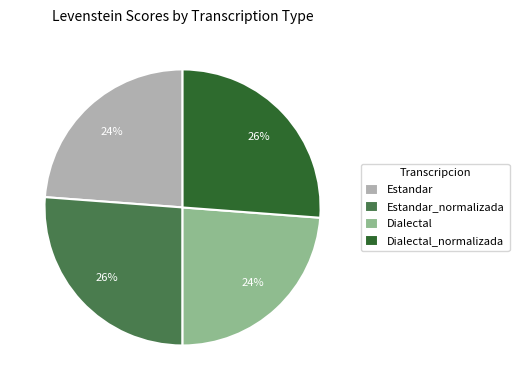

Is there any slice that represents more than half of the pie?

No